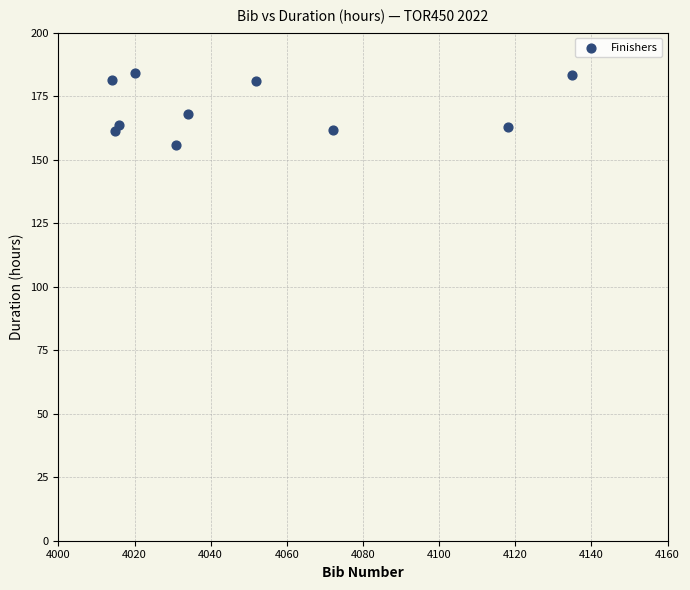

What is the range of Y values (max minus min)?

28.4